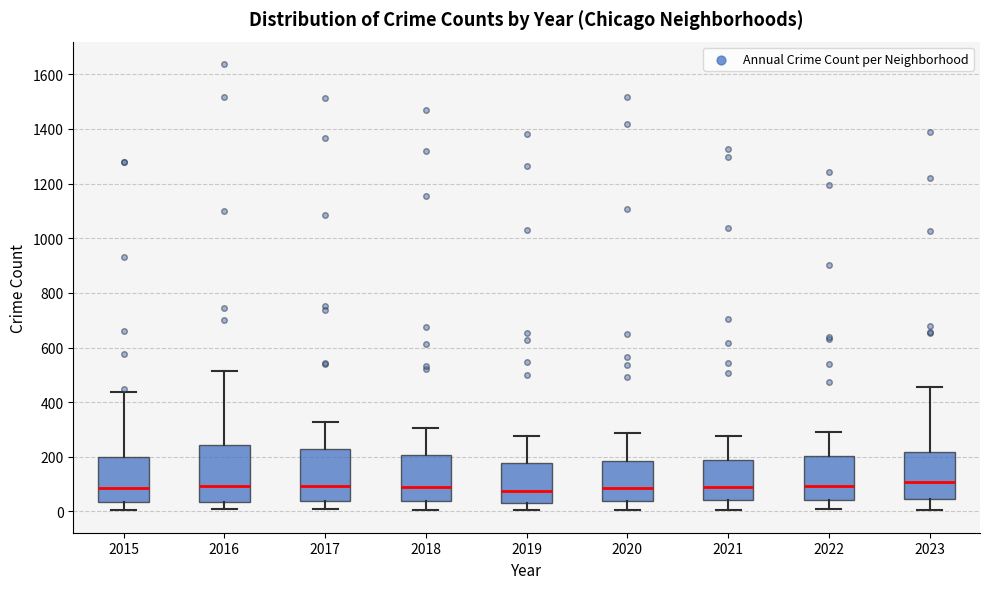

Reading left to right, read every box against the y-axis: the position of its median line, the range the box covers, and the ends of its whiskers. The values are not printed on the chart, so give them approximately, as read against the axis.

2015: median 80, box 40 to 200, whiskers 0 to 440
2016: median 100, box 40 to 240, whiskers 0 to 520
2017: median 100, box 40 to 220, whiskers 0 to 320
2018: median 80, box 40 to 200, whiskers 0 to 300
2019: median 80, box 40 to 180, whiskers 0 to 280
2020: median 80, box 40 to 180, whiskers 0 to 280
2021: median 80, box 40 to 180, whiskers 0 to 280
2022: median 100, box 40 to 200, whiskers 0 to 300
2023: median 100, box 40 to 220, whiskers 0 to 460